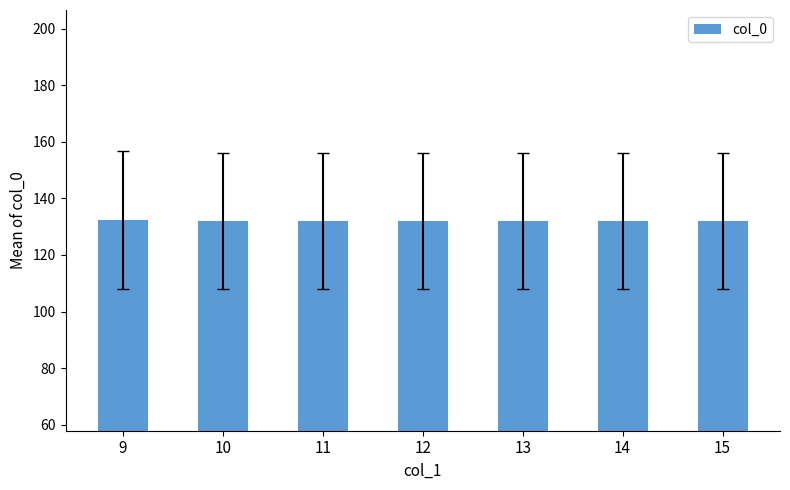

Are the bars horizontal?

No